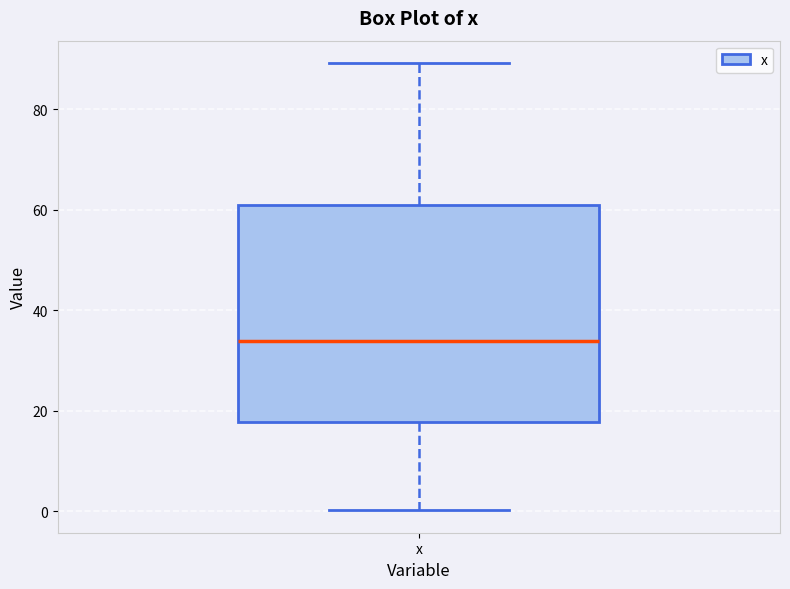

Transcribe this box plot: give where the median line is, the range the box spans, and where the two whiskers end, as read against the y-axis. The values are not printed on the chart, so give them approximately, as read against the axis.

median 34, box 18 to 60, whiskers 0 to 90